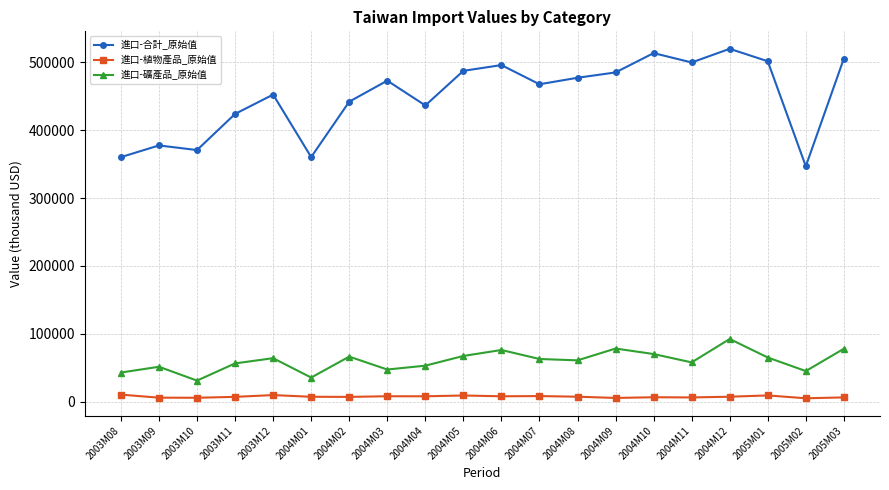

Between 2004M03 and 2004M05, which series saw the biggest shift?

進口-礦產品_原始值